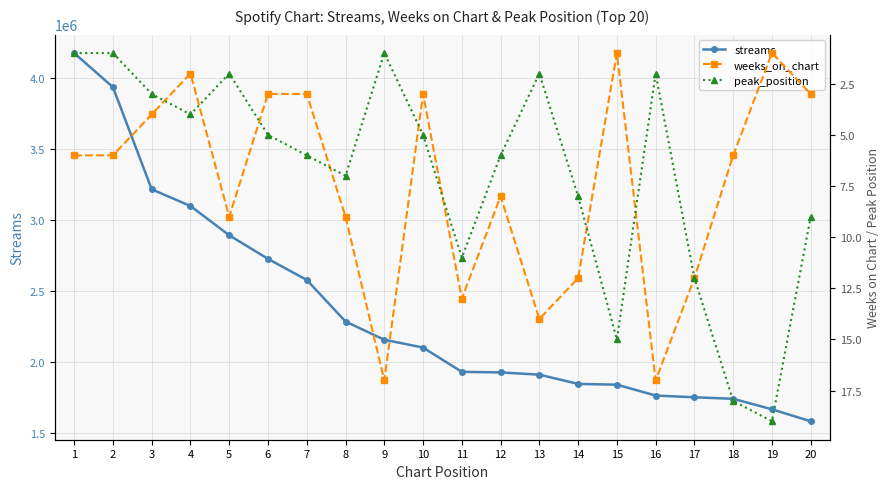

Which series has the largest range (max minus min)?

streams